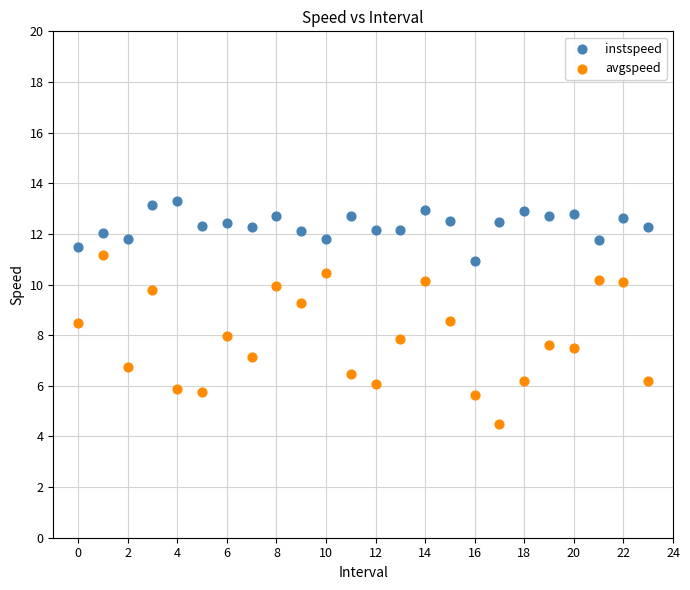

Across all data points, what is the range of Y values (max minus min)?

8.8